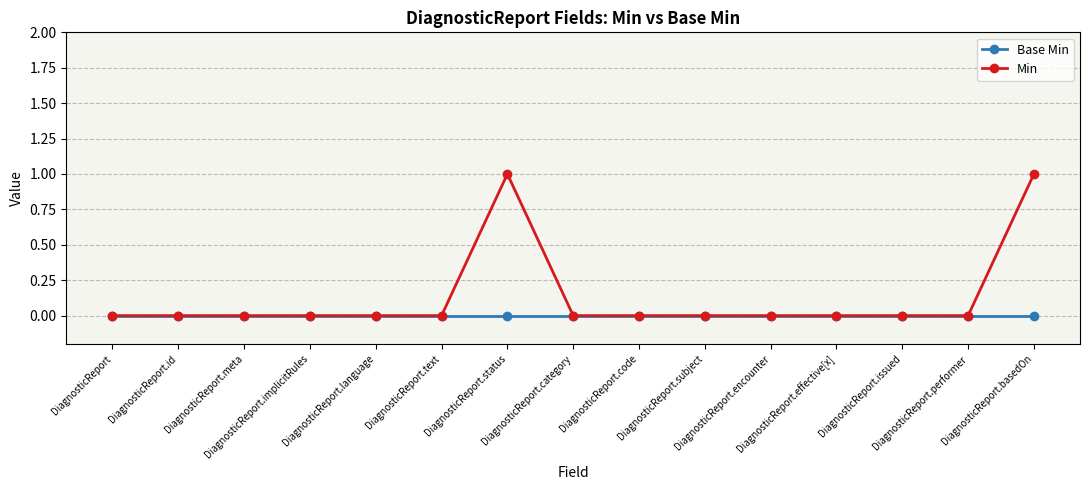

Does the chart display data point markers on the line(s)?

Yes